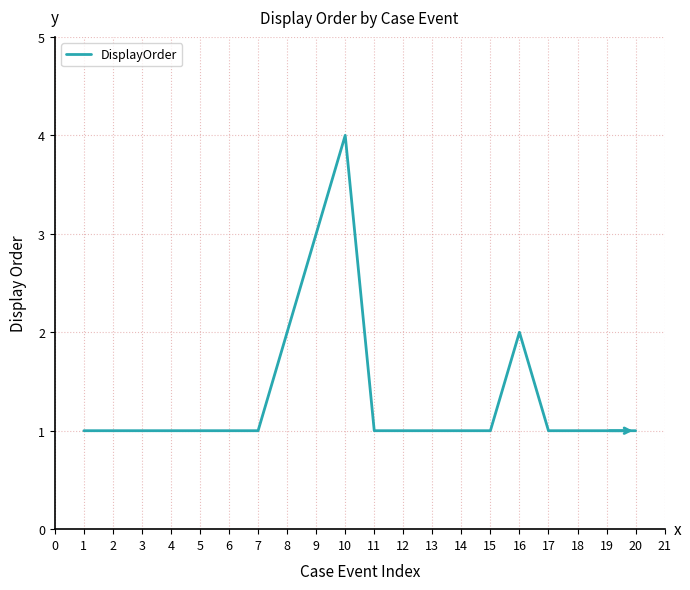

What is the average value?

1